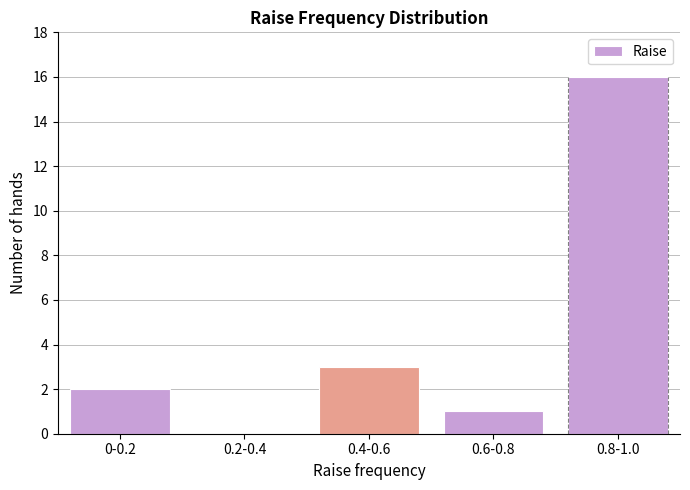

Reading left to right, extract all data points from this chart.

0-0.2=2	0.2-0.4=0	0.4-0.6=3	0.6-0.8=1	0.8-1.0=16